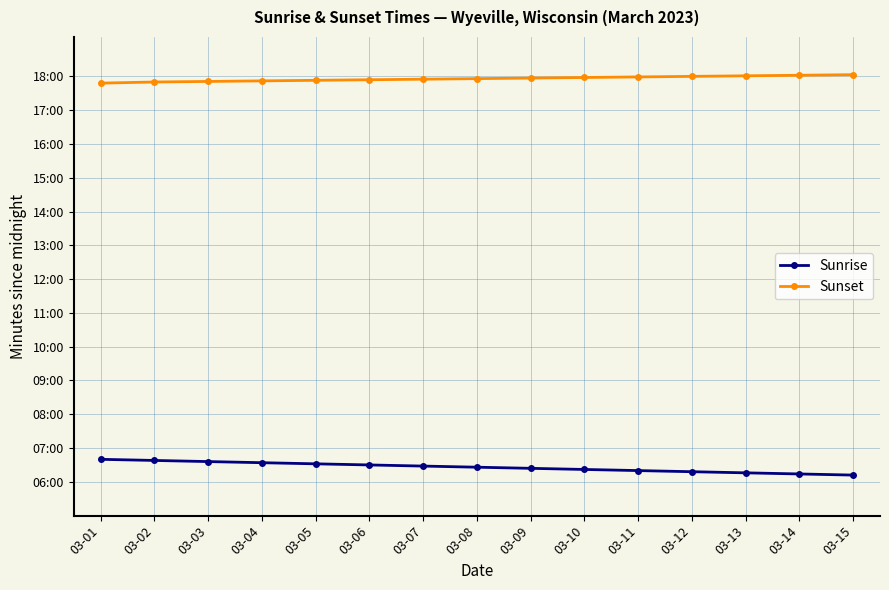

What are all the series names shown in the legend?

Sunrise, Sunset